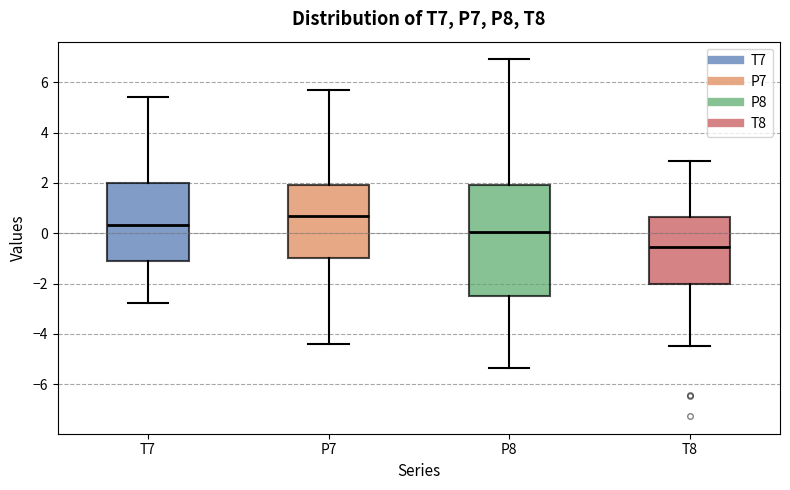

Reading left to right, transcribe this box plot: for each box, give where its median line is, the range the box spans, and where its two whiskers end, as read against the y-axis. The values are not printed on the chart, so give them approximately, as read against the axis.

T7: median 0.4, box -1.2 to 2.0, whiskers -2.8 to 5.4
P7: median 0.6, box -1.0 to 2.0, whiskers -4.4 to 5.6
P8: median 0.0, box -2.4 to 2.0, whiskers -5.4 to 7.0
T8: median -0.6, box -2.0 to 0.6, whiskers -4.4 to 2.8